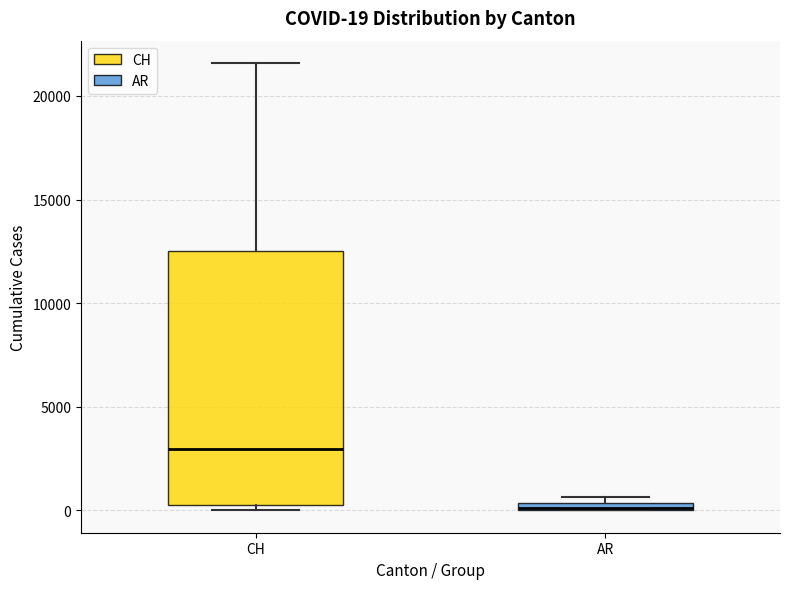

Which box is the tallest, from its lower edge to its upper edge?

CH